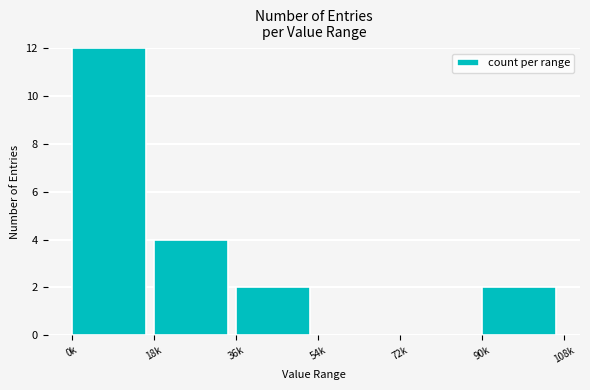

Reading left to right, transcribe all the data shown in this chart.

0k=12	18k=4	36k=2	54k=0	72k=0	90k=2